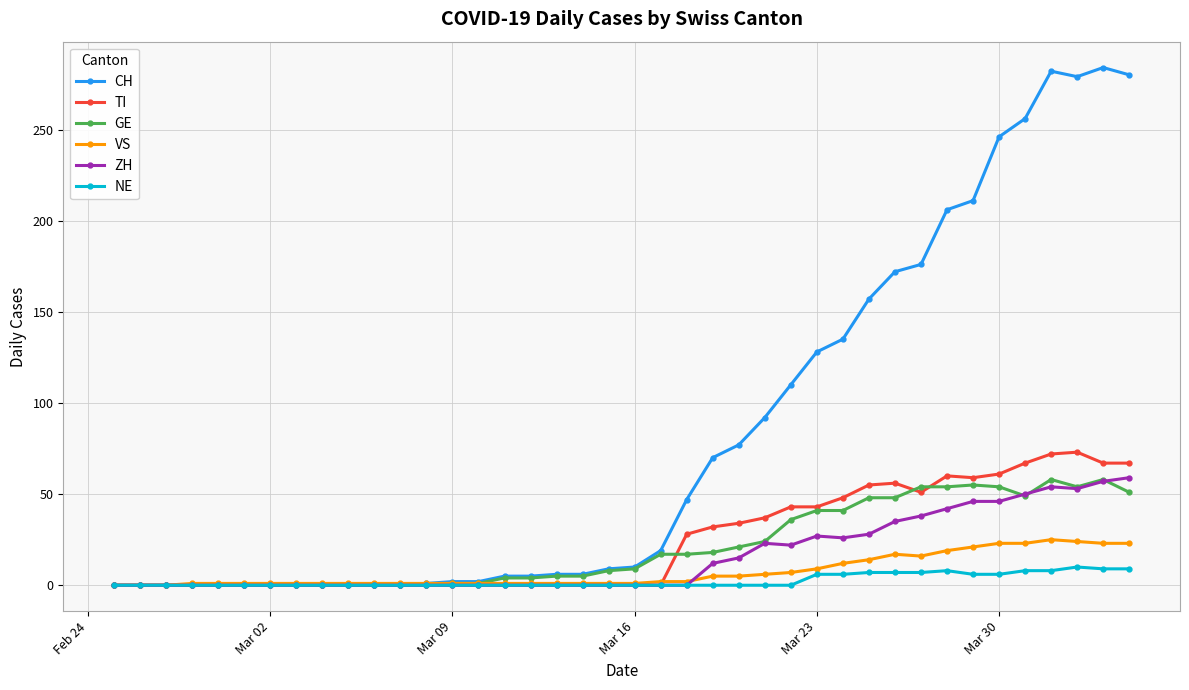

Which series has the widest spread of values?

CH